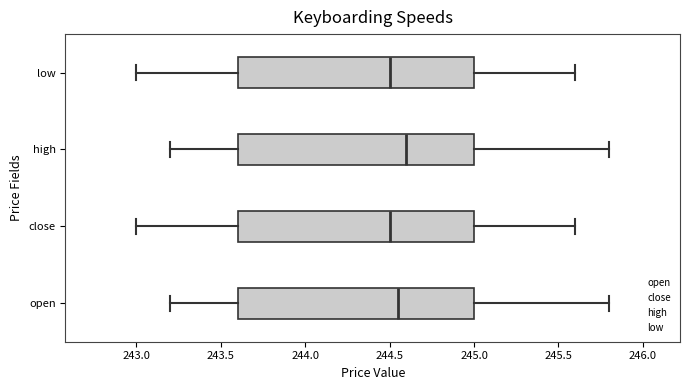

Reading bottom to top, read every box against the x-axis: the position of its median line, the range the box covers, and the ends of its whiskers. The values are not printed on the chart, so give them approximately, as read against the axis.

open: median 244.55, box 243.60 to 245.00, whiskers 243.20 to 245.80
close: median 244.50, box 243.60 to 245.00, whiskers 243.00 to 245.60
high: median 244.60, box 243.60 to 245.00, whiskers 243.20 to 245.80
low: median 244.50, box 243.60 to 245.00, whiskers 243.00 to 245.60